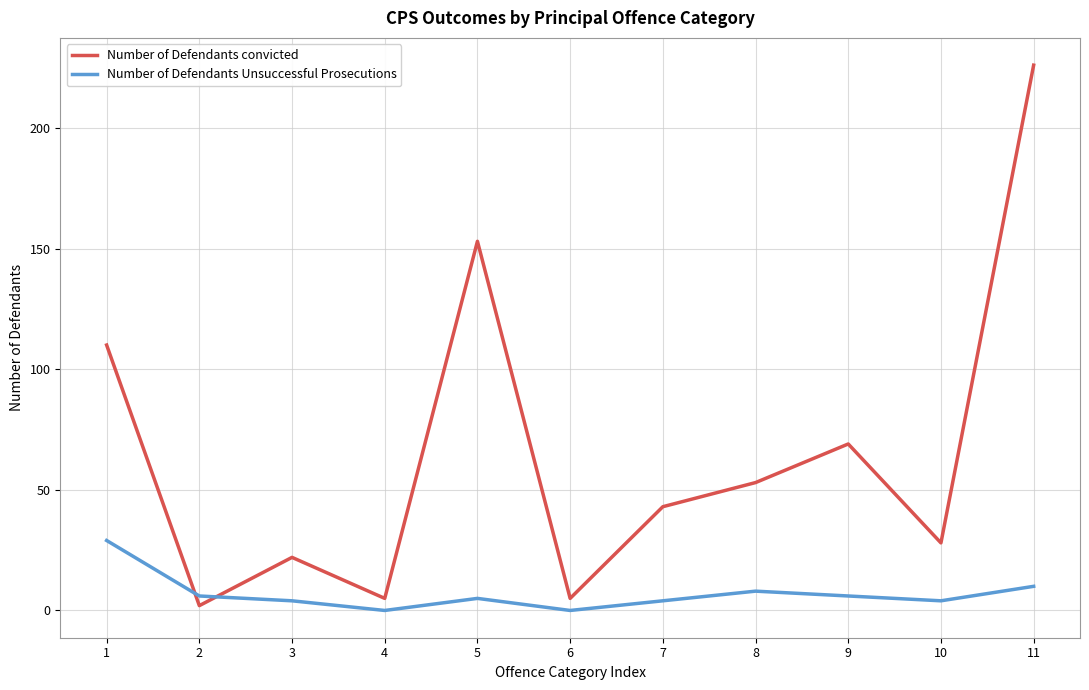

Reading left to right, list all the values displayed in this chart.

Number of Defendants convicted: 1=110	2=2	3=22	4=5	5=153	6=5	7=43	8=53	9=69	10=28	11=226
Number of Defendants Unsuccessful Prosecutions: 1=29	2=6	3=4	4=0	5=5	6=0	7=4	8=8	9=6	10=4	11=10